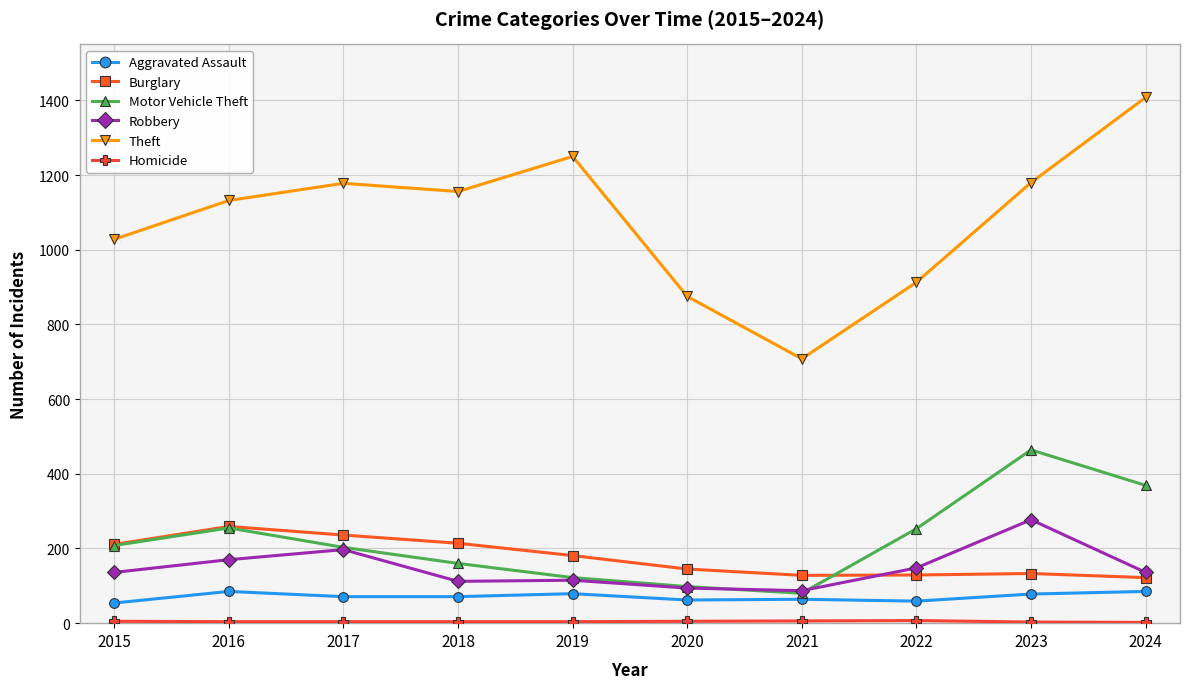

Which series has the largest total across all categories?

Theft